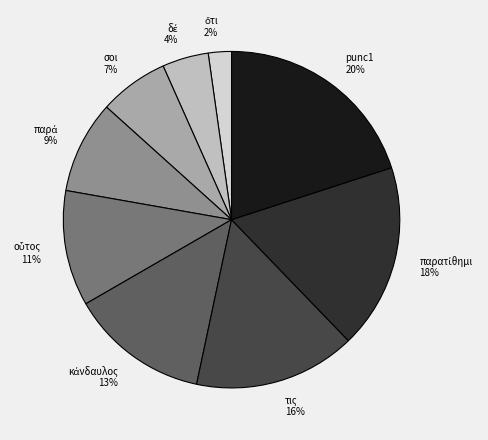

Is it true that punc1 20% is 20% of the pie?

True